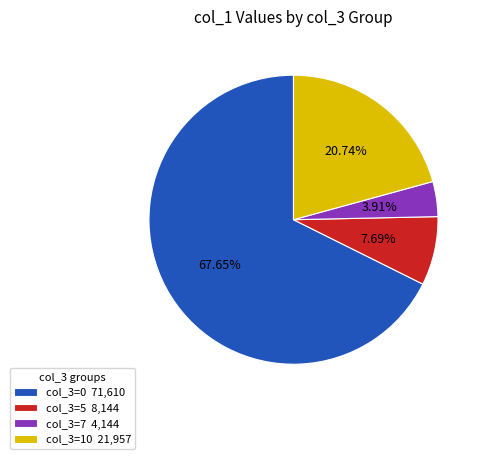

How many segments does this pie chart have?

4